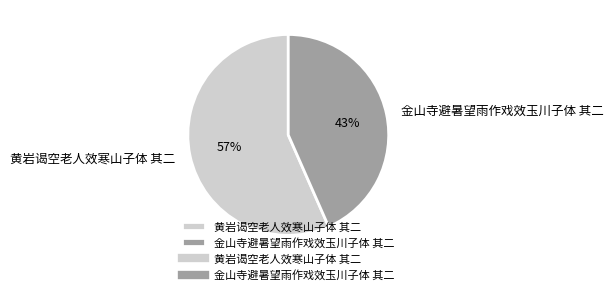

How many segments does this pie chart have?

2